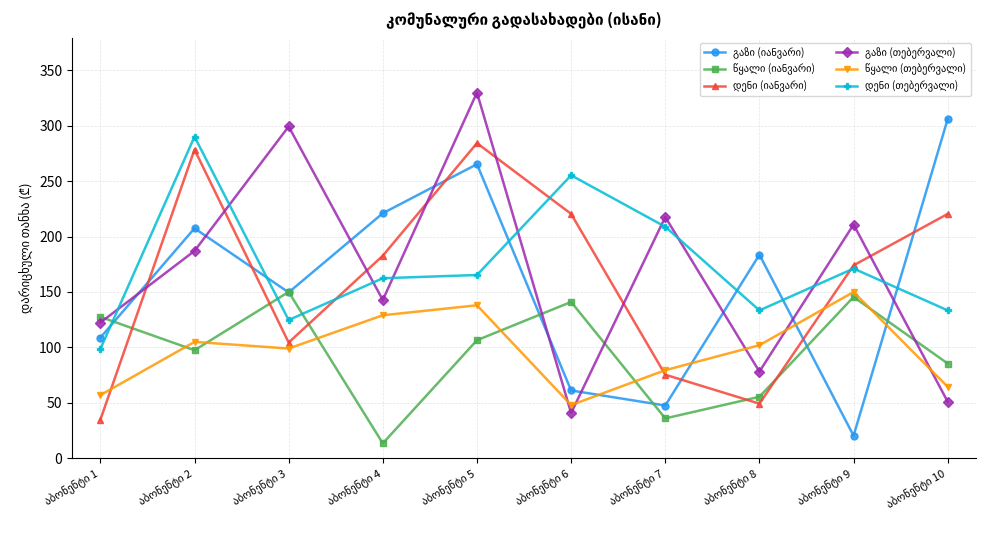

What is the maximum value shown in the chart?

329.8